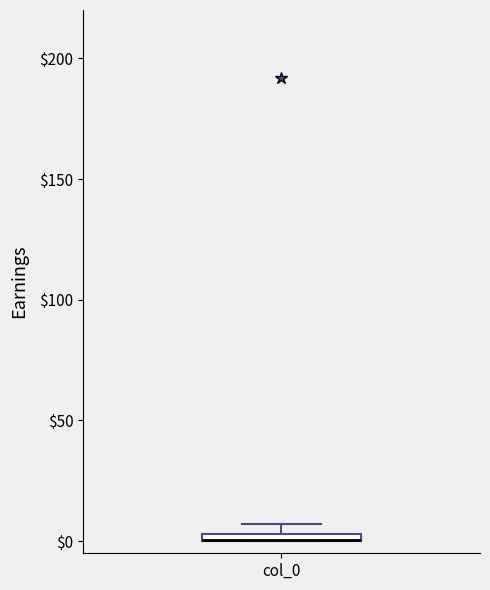

Where is the upper edge of the box for col_0 on the y-axis? The values are not printed on the chart, so give them approximately, as read against the axis.

5